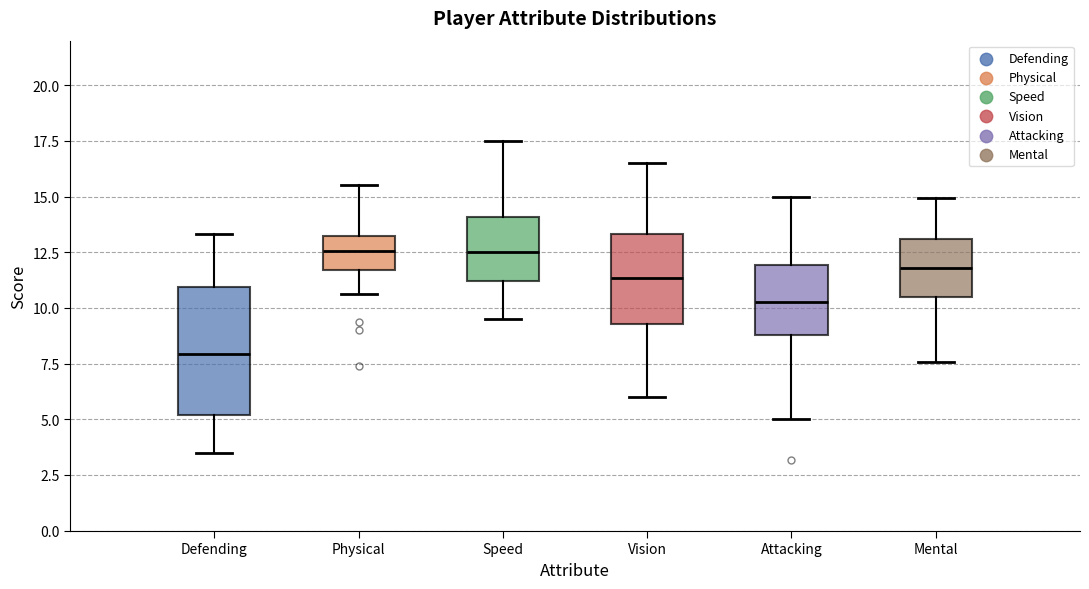

Where is the upper edge of the box for Speed on the y-axis? The values are not printed on the chart, so give them approximately, as read against the axis.

14.0